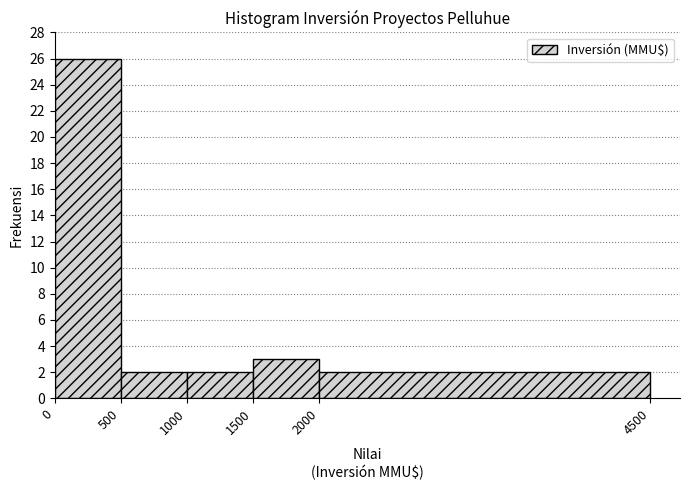

Reading left to right, transcribe this chart: for each bar, give the range it covers on the x-axis and its height. The values are not printed on the chart, so give them approximately, as read against the axis.

0 to 500: 26
500 to 1000: 2
1000 to 1500: 2
1500 to 2000: 3
2000 to 4500: 2